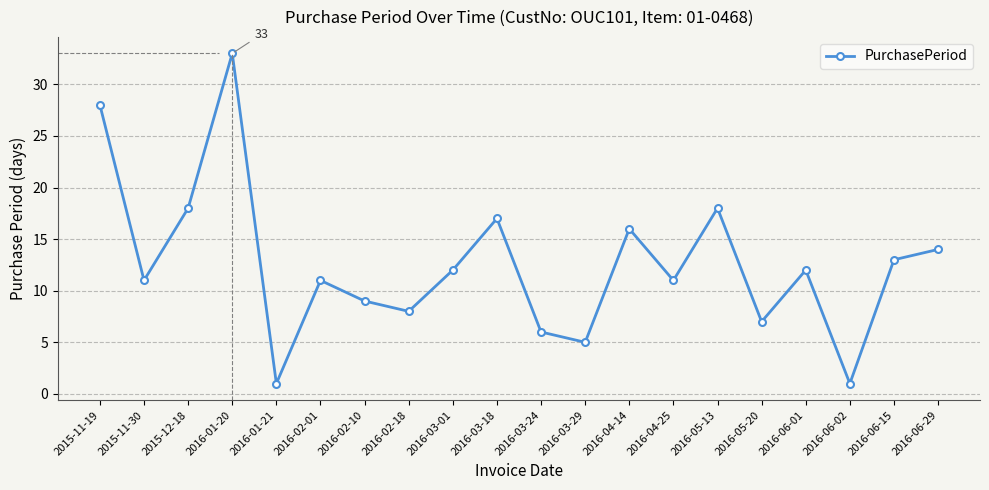

True or false: the data shows 8 at 2016-02-18.

True